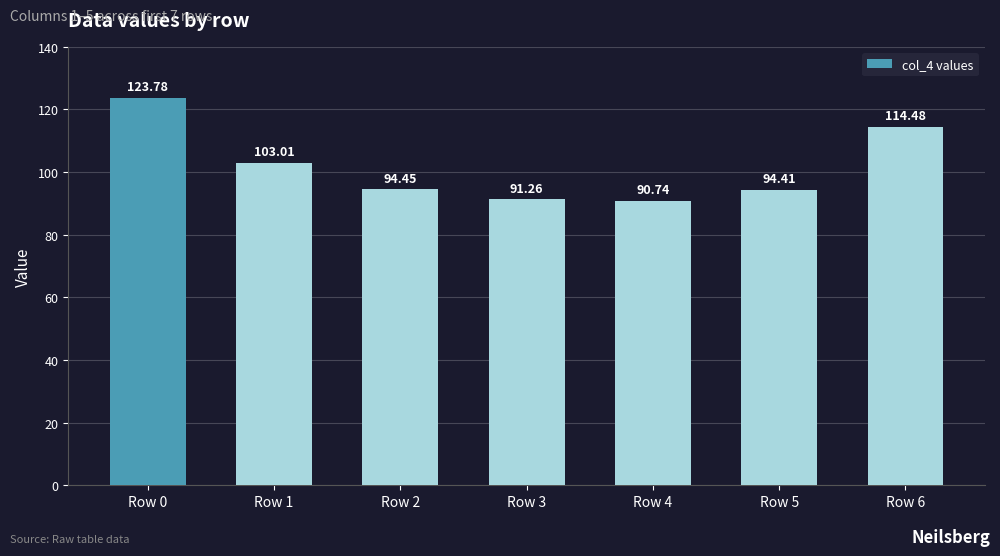

What value does the data have at Row 6?

114.5